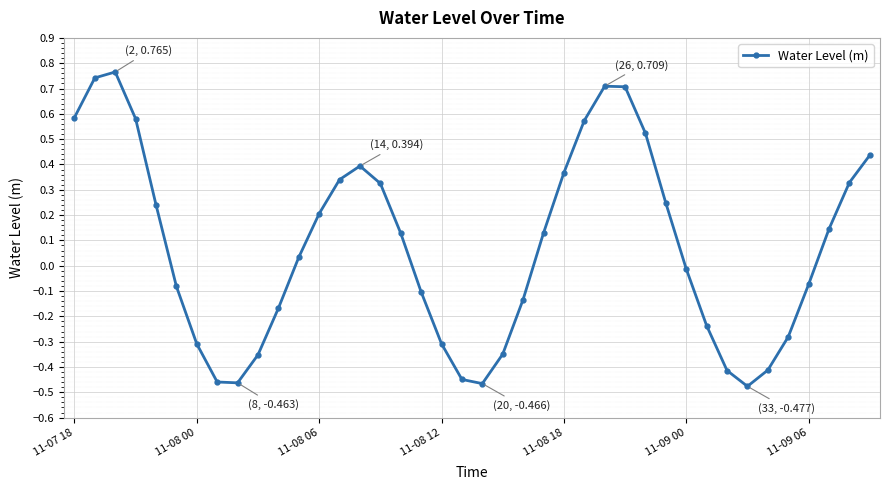

What is the sum of all values?

3.0